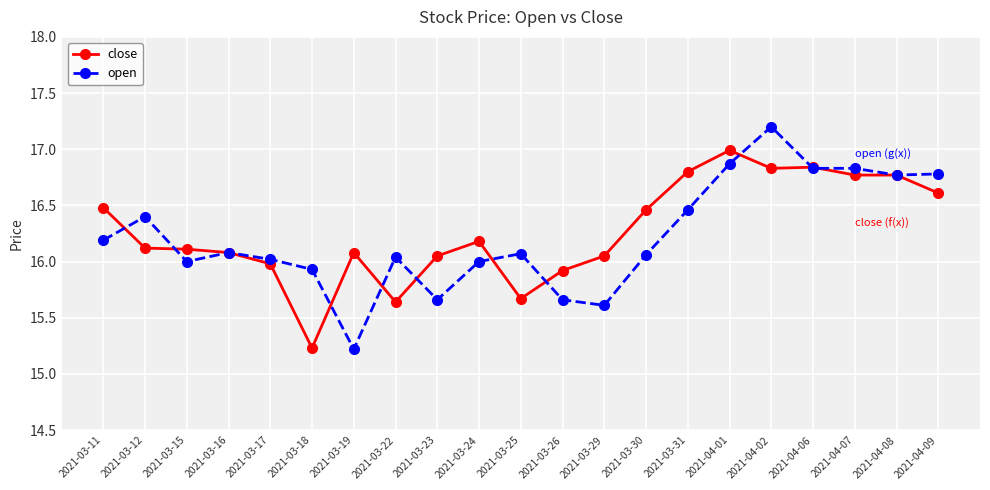

Which series changed the most between 2021-03-18 and 2021-03-31?

close